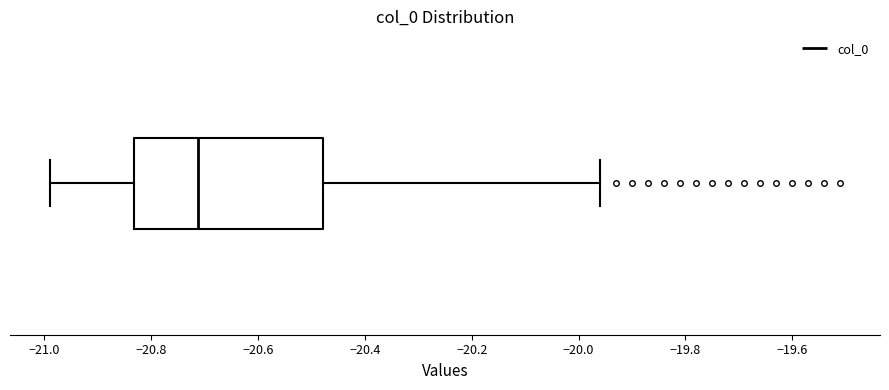

Read this box plot against the x-axis: the position of the median line, the range covered by the box, and the ends of both whiskers. The values are not printed on the chart, so give them approximately, as read against the axis.

median -20.72, box -20.84 to -20.48, whiskers -20.98 to -19.96